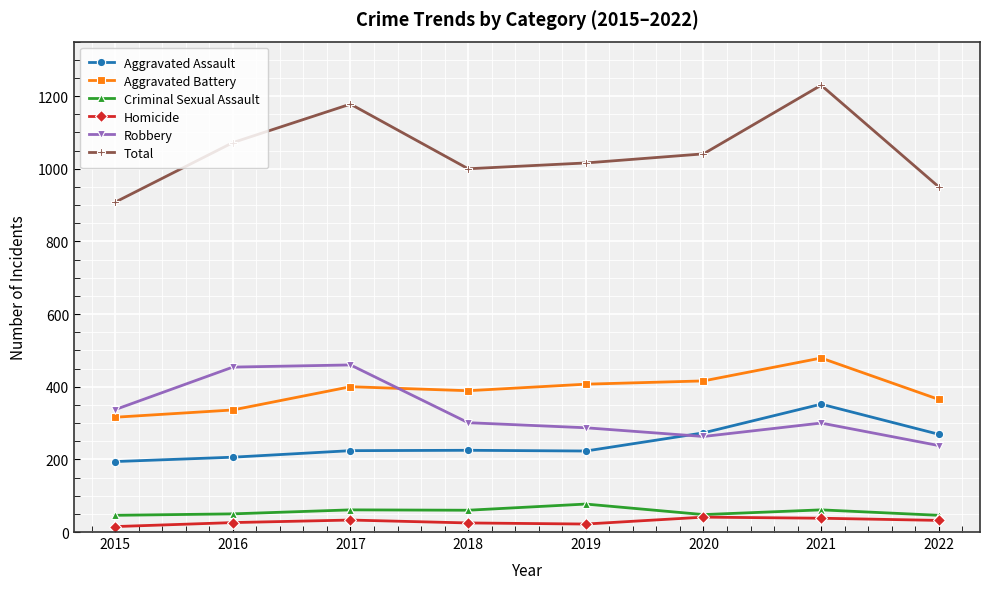

Is this an area chart (filled region under the line)?

No